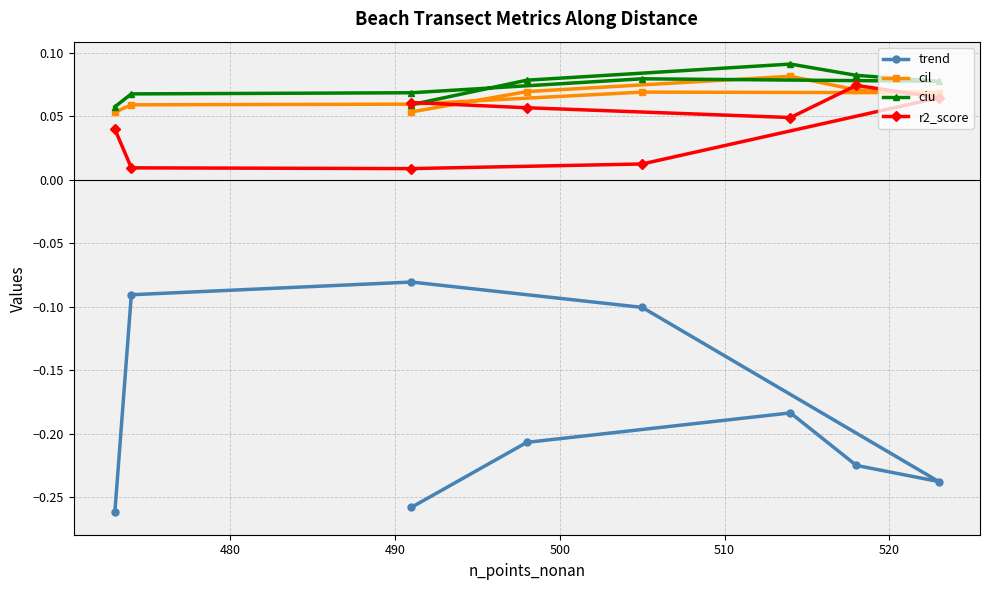

True or false: trend and cil cross at least once.

False